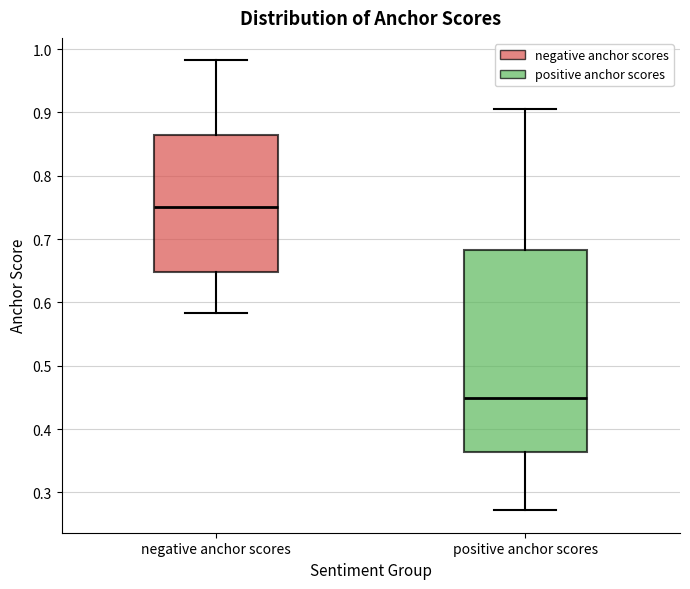

Reading left to right, read every box against the y-axis: the position of its median line, the range the box covers, and the ends of its whiskers. The values are not printed on the chart, so give them approximately, as read against the axis.

negative anchor scores: median 0.75, box 0.65 to 0.86, whiskers 0.58 to 0.98
positive anchor scores: median 0.45, box 0.36 to 0.68, whiskers 0.27 to 0.91